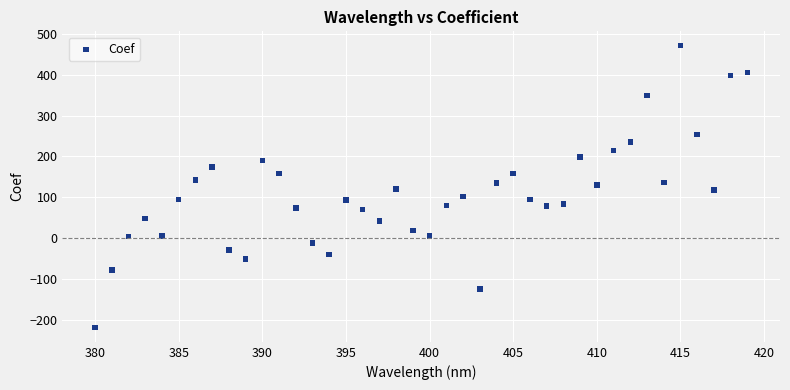

What is the range of Y values (max minus min)?

691.8